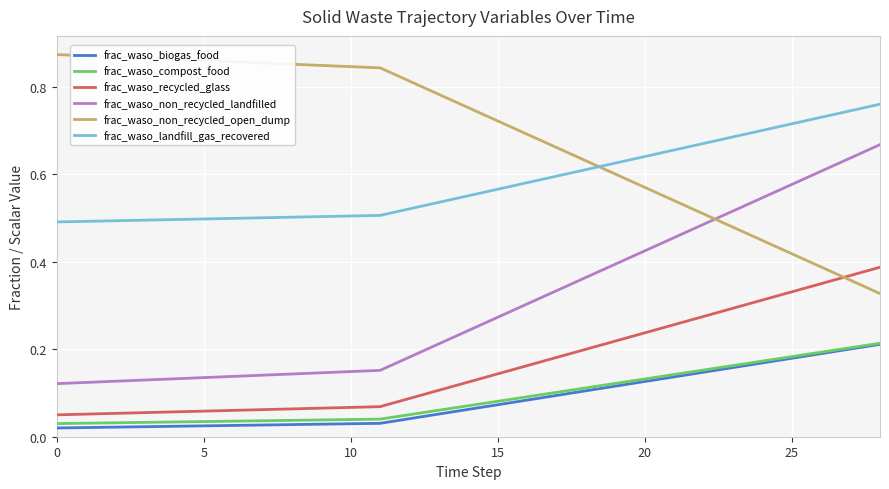

True or false: frac_waso_non_recycled_landfilled and frac_waso_biogas_food intersect in this chart.

False